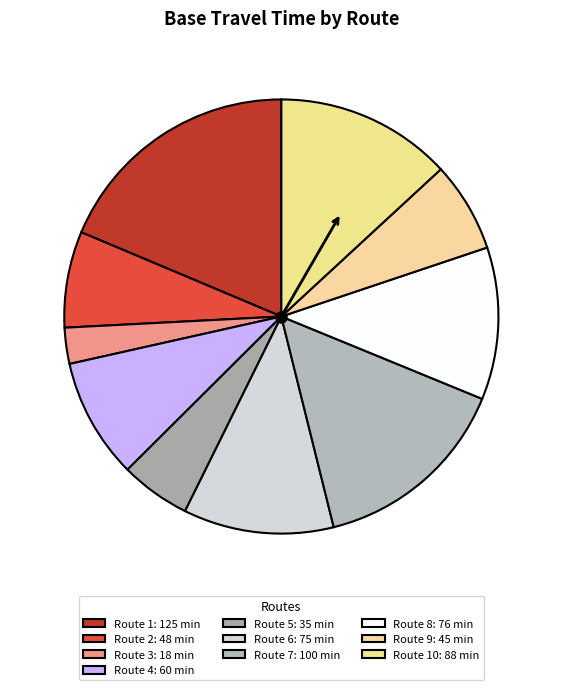

Does any single category account for the majority?

No